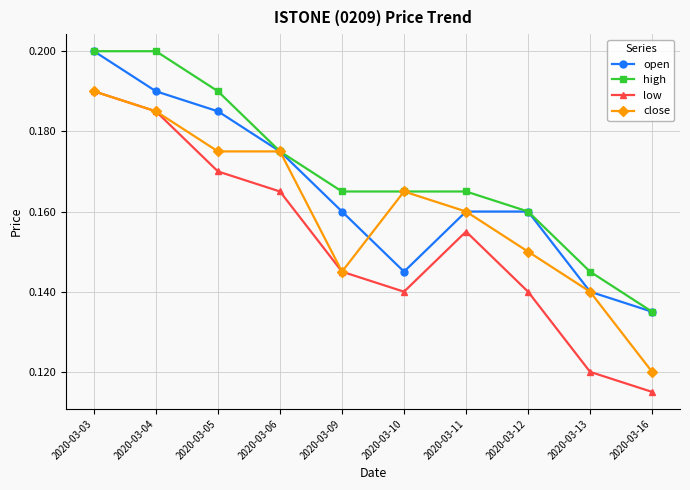

True or false: high and low cross at least once.

False